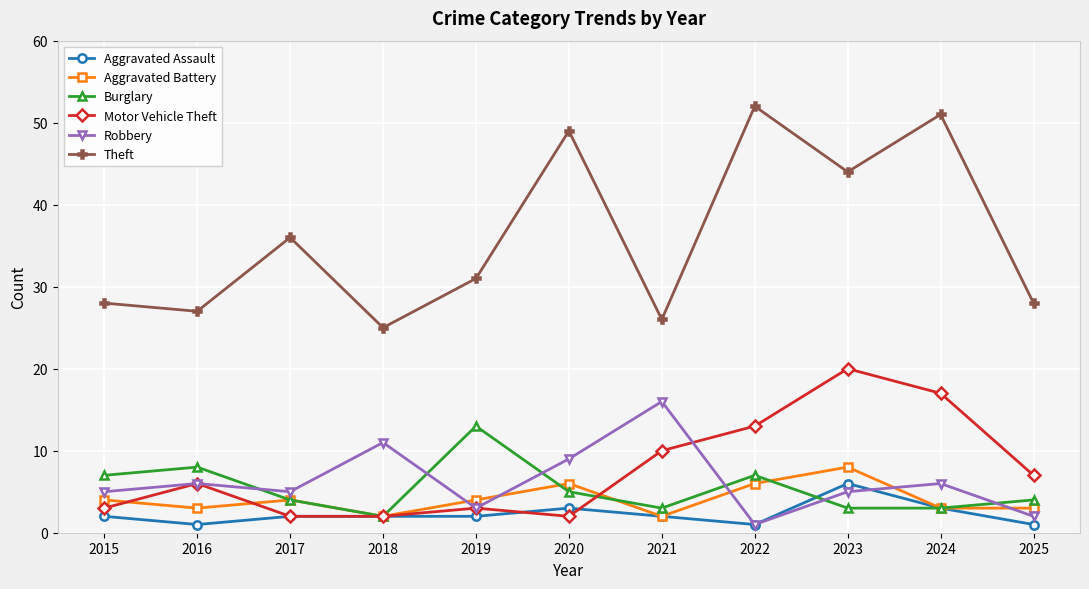

What is the maximum value shown in the chart?

52